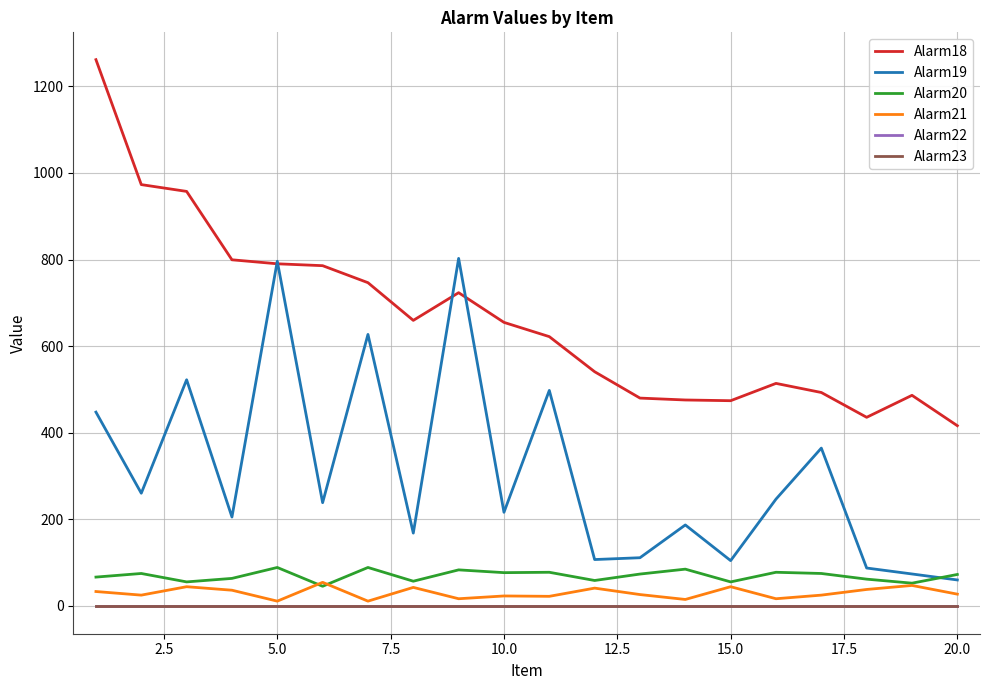

True or false: Alarm18 and Alarm22 cross at least once.

False